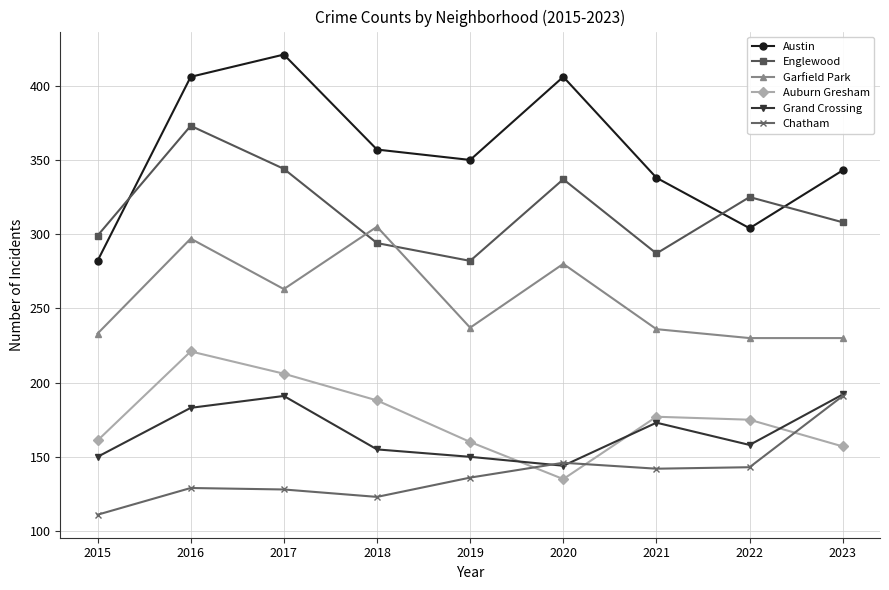

The value of Englewood at 2017 is 212. True or false?

False